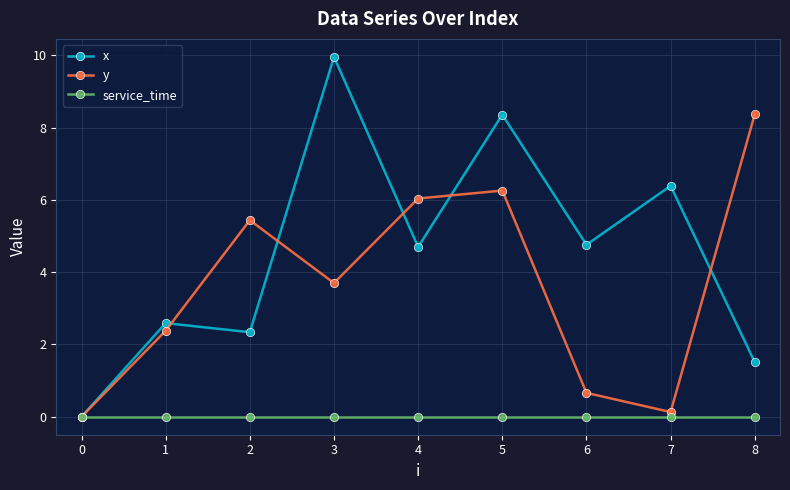

What is the sum of all y values?

33.0